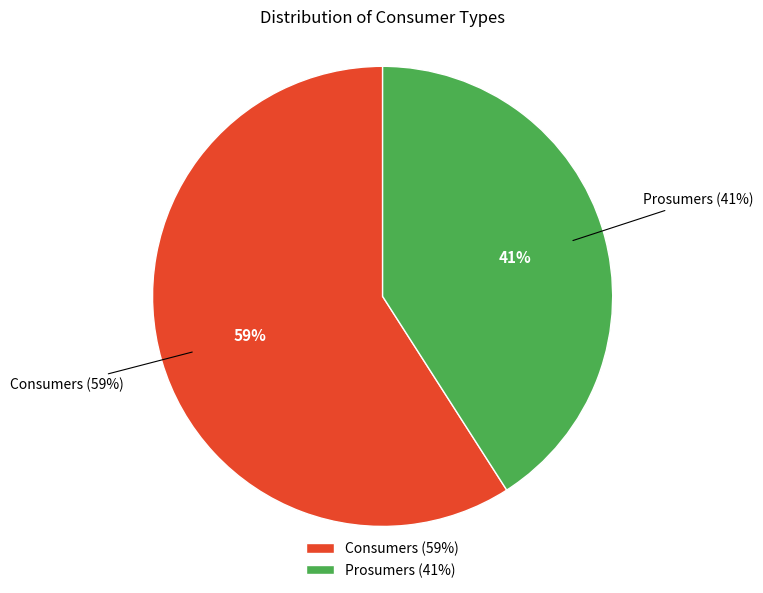

To the nearest percent, what is the difference between the largest and smallest slice percentages?

18%